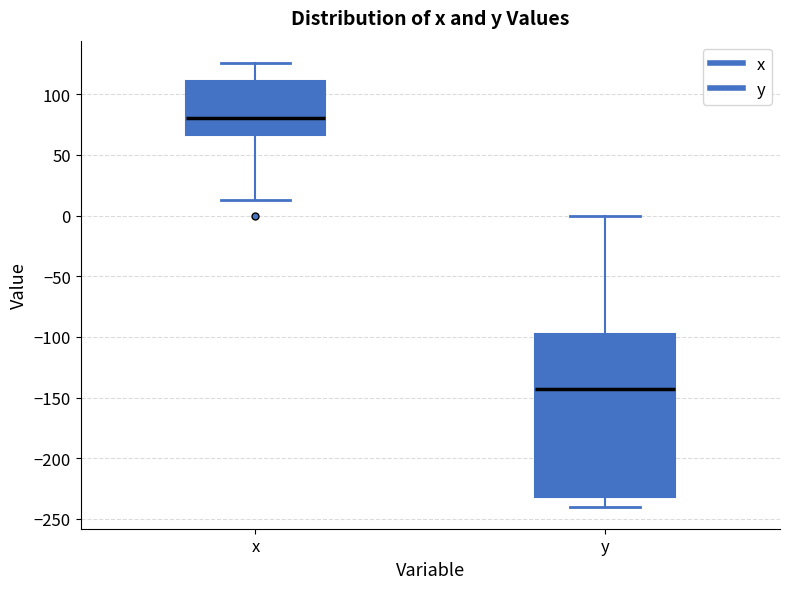

Which box's median line is the lowest?

y